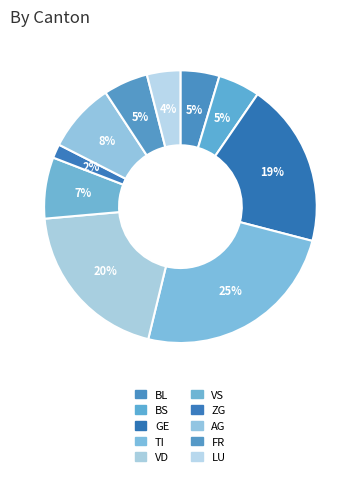

Is there a majority slice in this chart?

No